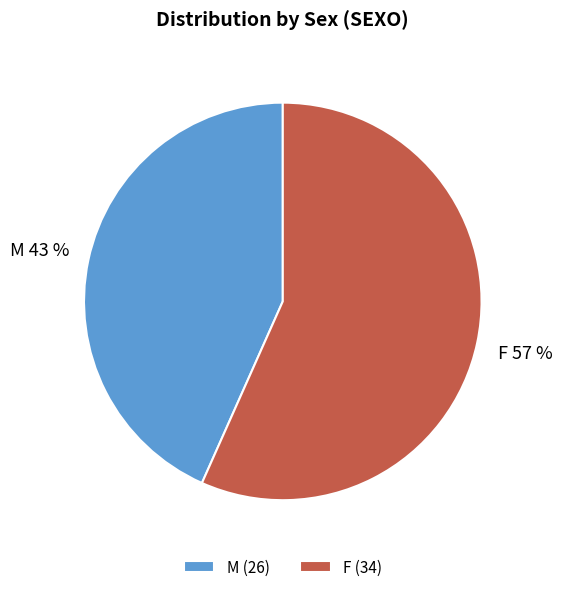

Do F and M together represent more than half of the pie?

Yes